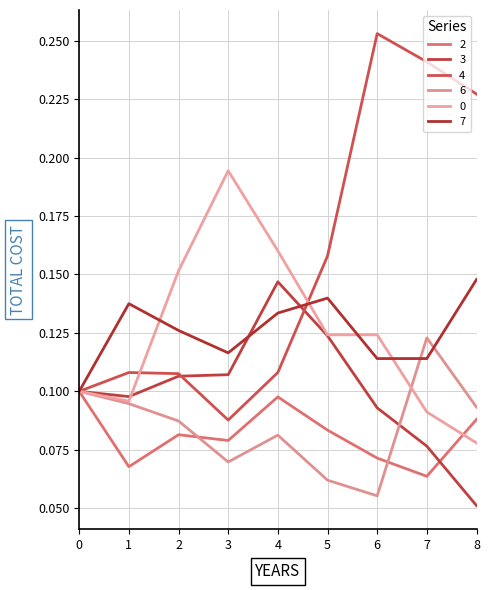

What is the value of the 0 point at the 5th from the left?

0.2